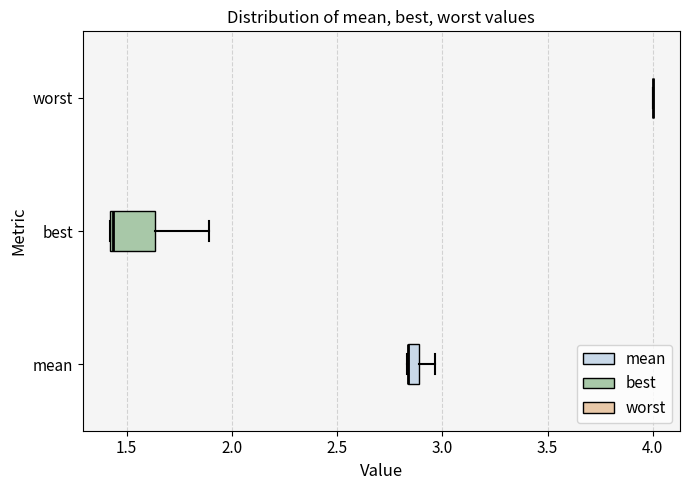

Where is the right edge of the box for best on the x-axis? The values are not printed on the chart, so give them approximately, as read against the axis.

1.65